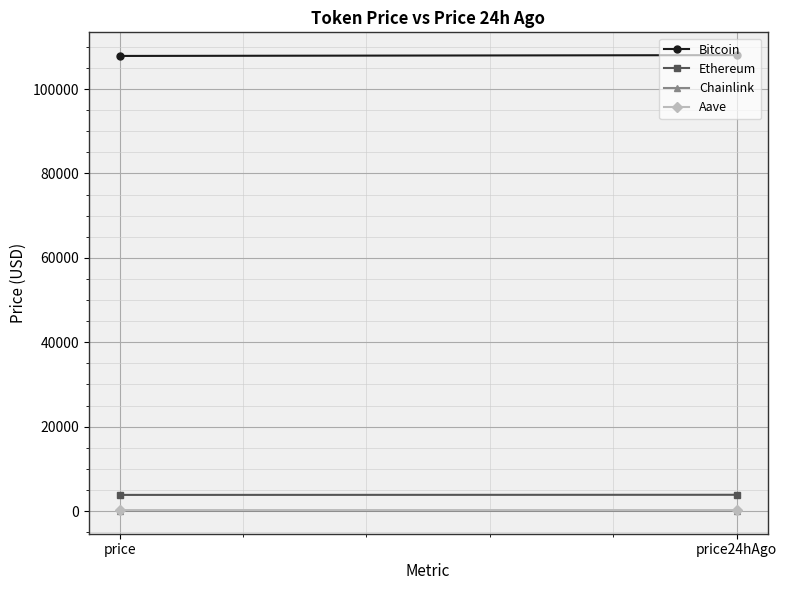

What is the total value across all series at price24hAgo?

112130.1